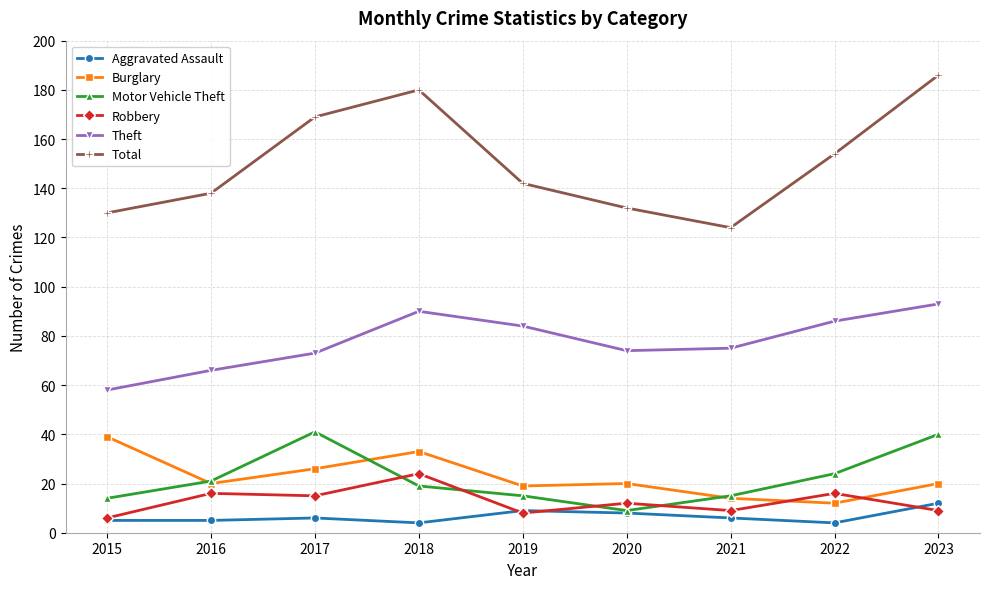

What is the value of the Theft point at the 5th from the left?

84